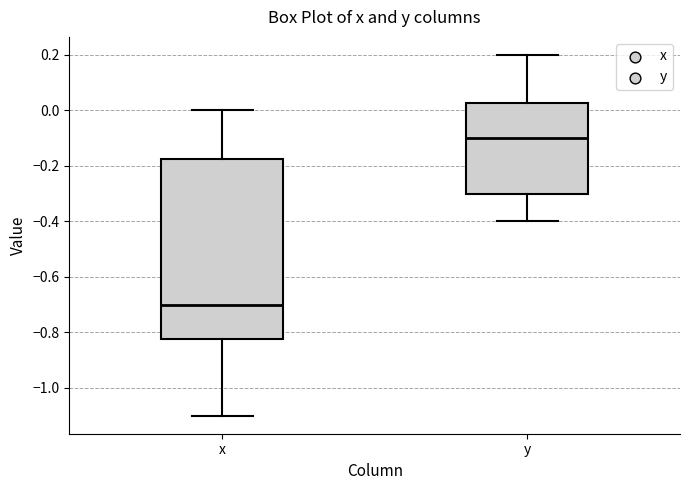

Reading left to right, read every box against the y-axis: the position of its median line, the range the box covers, and the ends of its whiskers. The values are not printed on the chart, so give them approximately, as read against the axis.

x: median -0.70, box -0.82 to -0.18, whiskers -1.10 to 0.00
y: median -0.10, box -0.30 to 0.02, whiskers -0.40 to 0.20